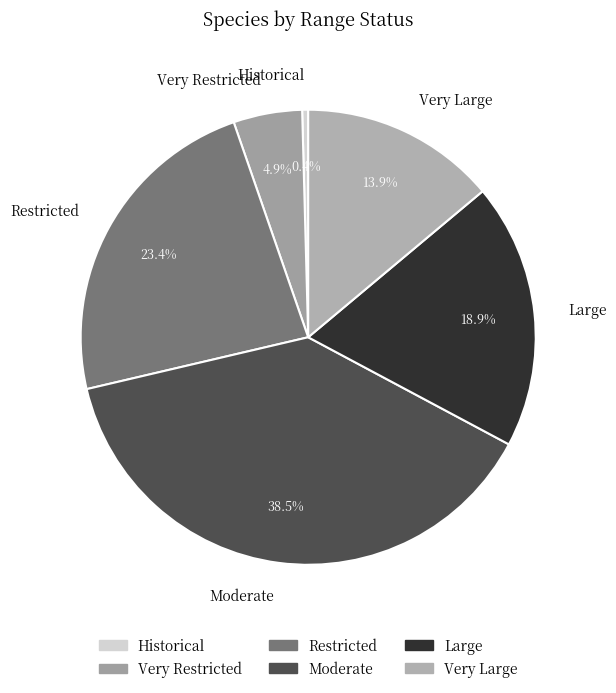

Is there any slice that represents more than half of the pie?

No